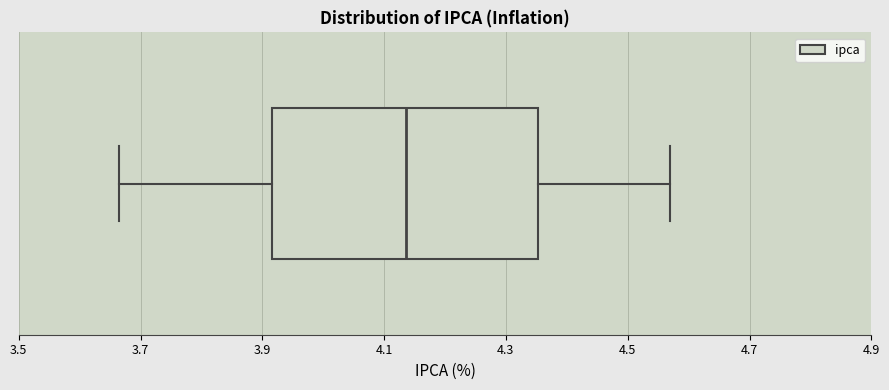

Transcribe this box plot: give where the median line is, the range the box spans, and where the two whiskers end, as read against the x-axis. The values are not printed on the chart, so give them approximately, as read against the axis.

median 4.14, box 3.92 to 4.36, whiskers 3.66 to 4.58